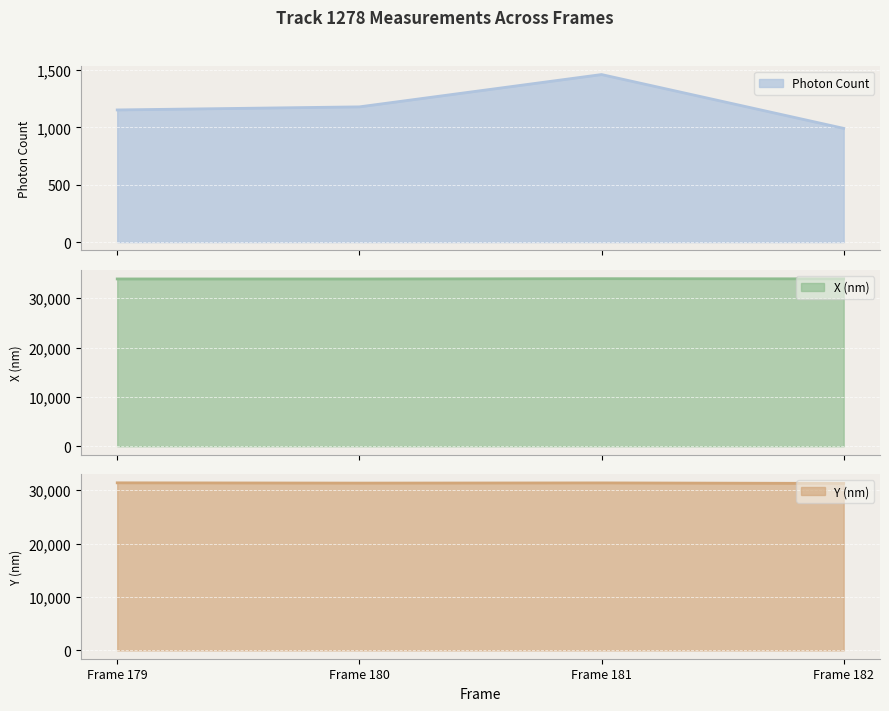

Is it true that Photon Count equals 1602.0 at Frame 180?

False